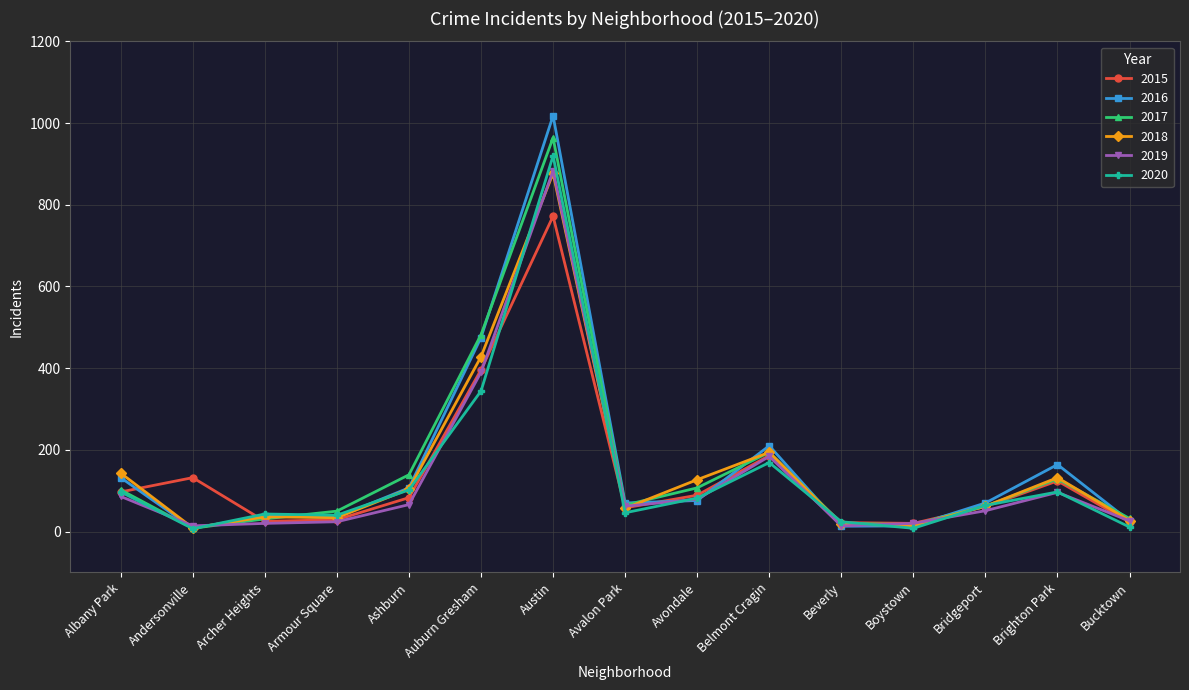

What is the maximum value shown in the chart?

1018